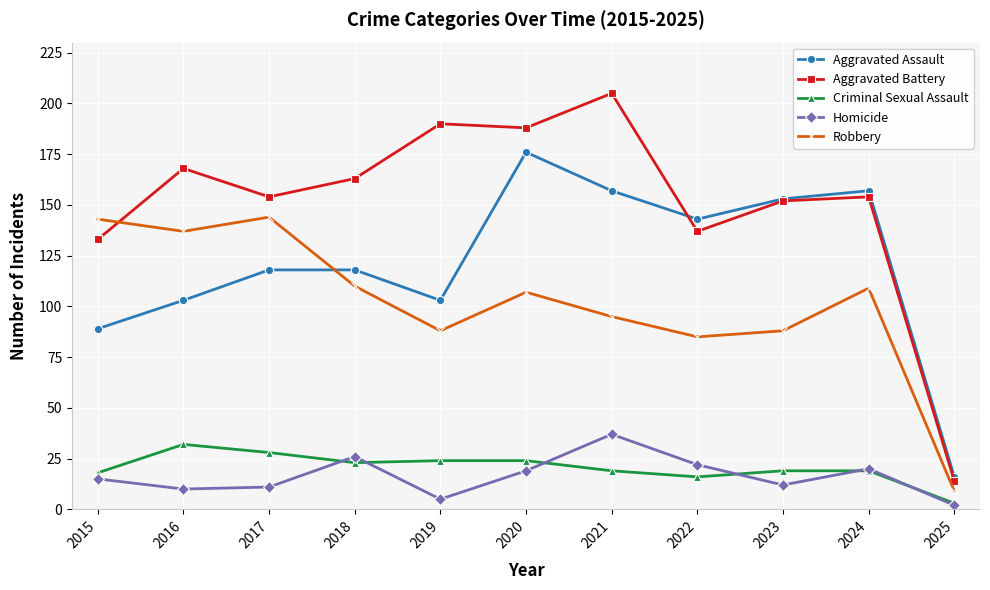

Which series changed the most between 2023 and 2024?

Robbery